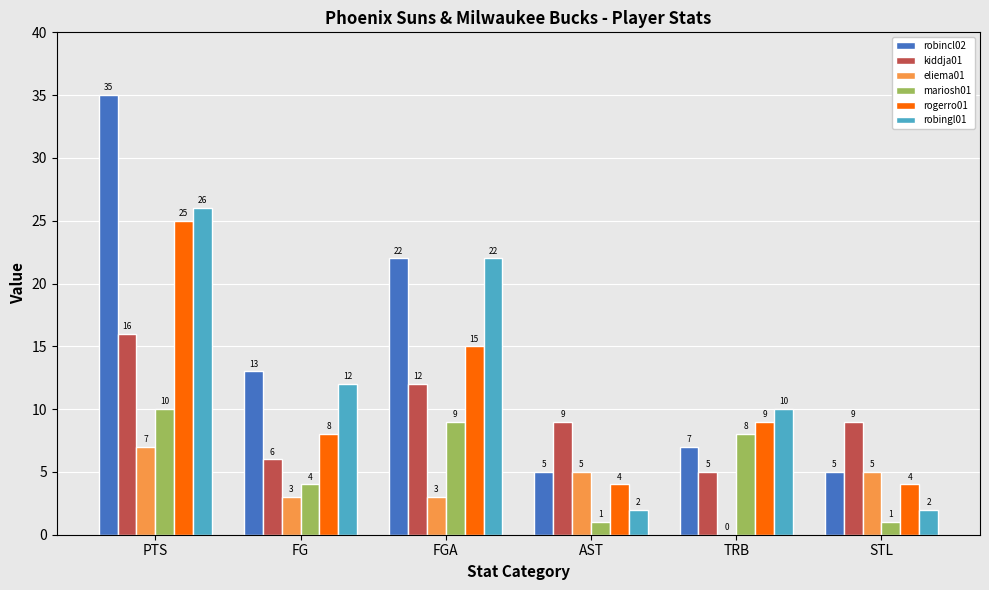

Which category has the highest value in the kiddja01 series?

PTS